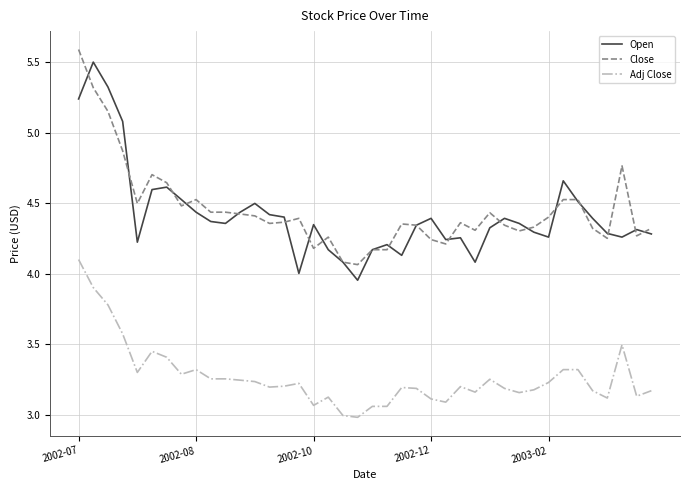

True or false: Adj Close and Close intersect in this chart.

False